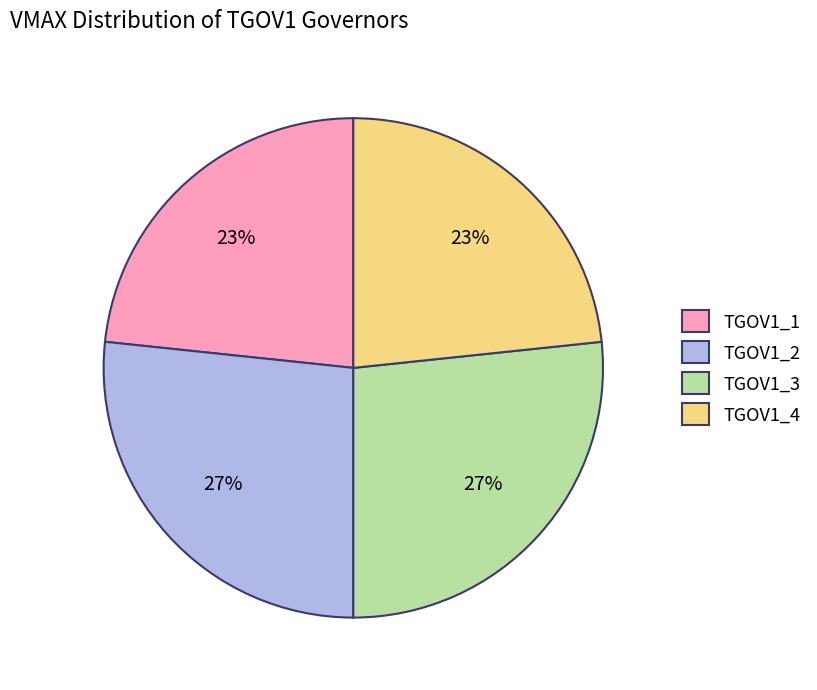

Approximately how many times larger is the value at TGOV1_3 compared to TGOV1_2?

1.0